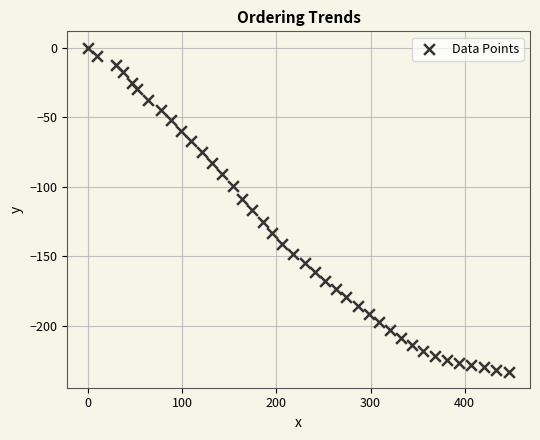

What is the range of X values (max minus min)?

447.2